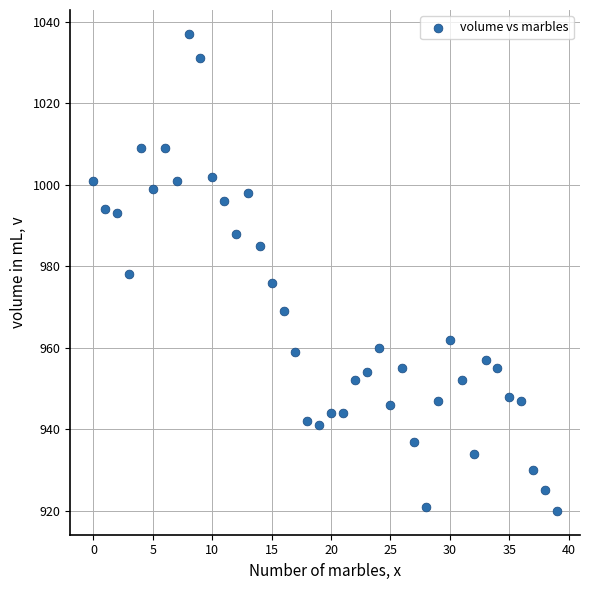

What is the range of Y values (max minus min)?

117